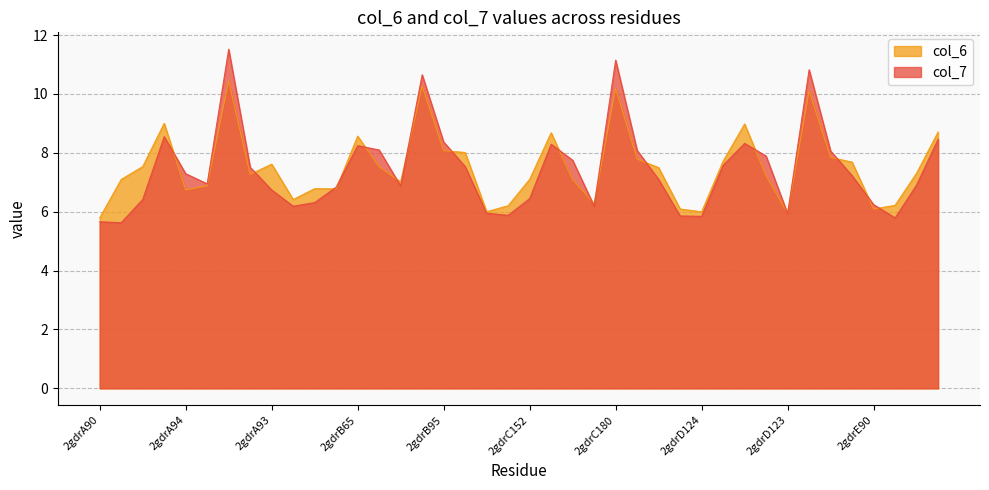

What is the maximum value for col_6?

10.4